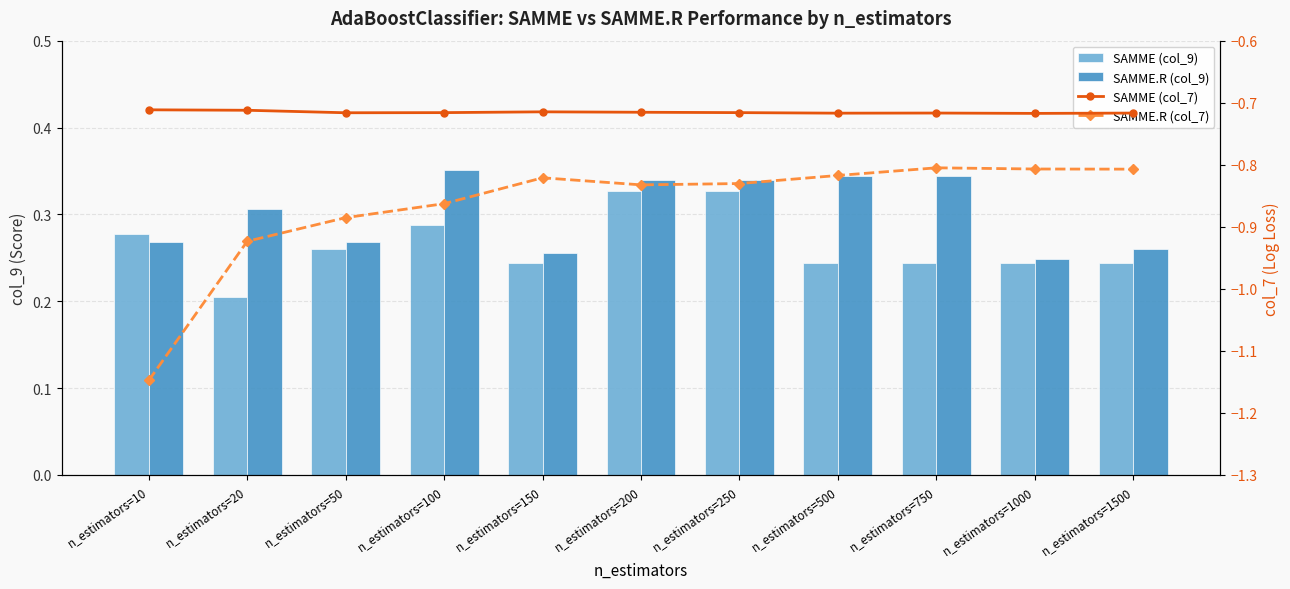

Is it true that SAMME.R (col_7) equals -0.7 at n_estimators=10?

False